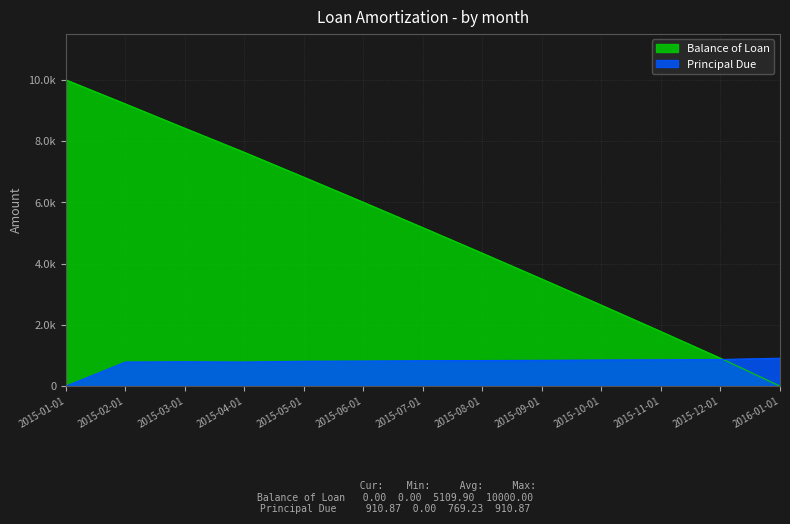

Where is Principal Due nearest to the value 455?

2015-02-01